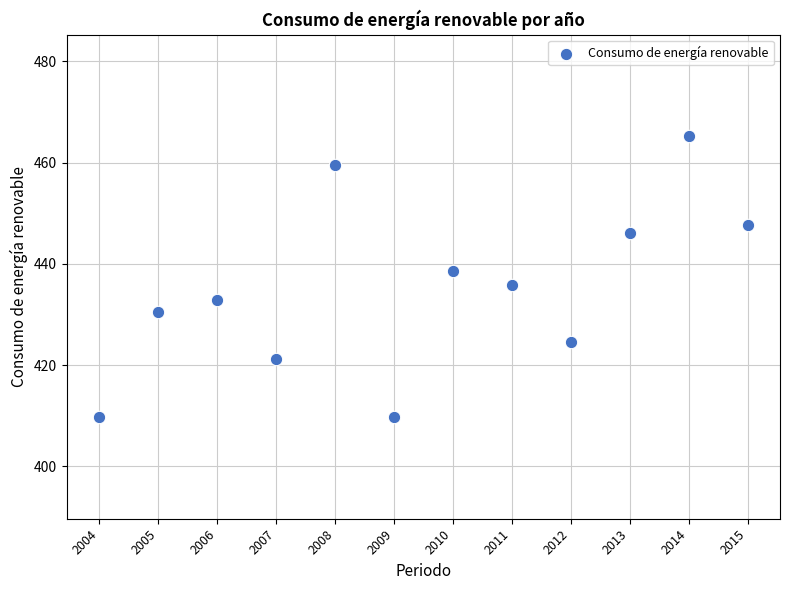

What is the range of Y values (max minus min)?

55.6